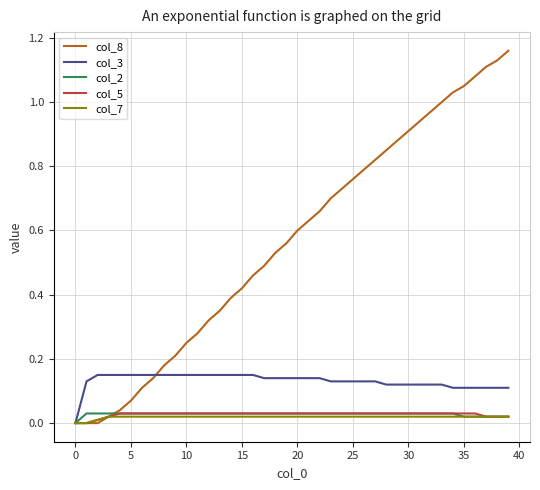

How many lines are shown in the chart?

5